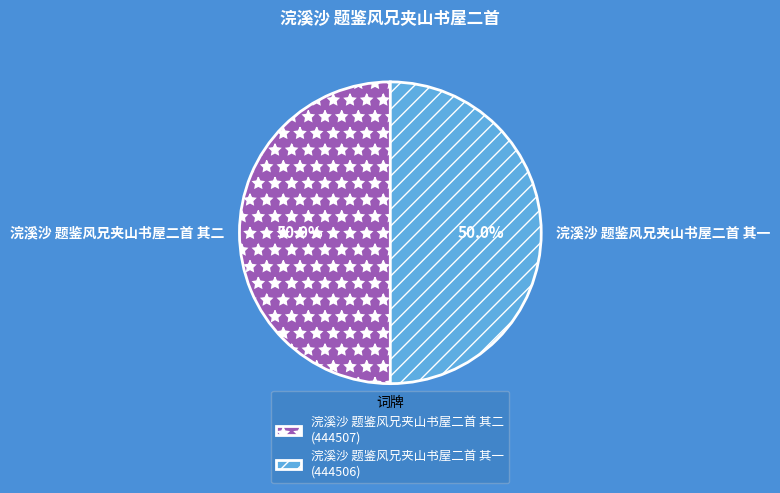

Count the number of slices in the pie.

2